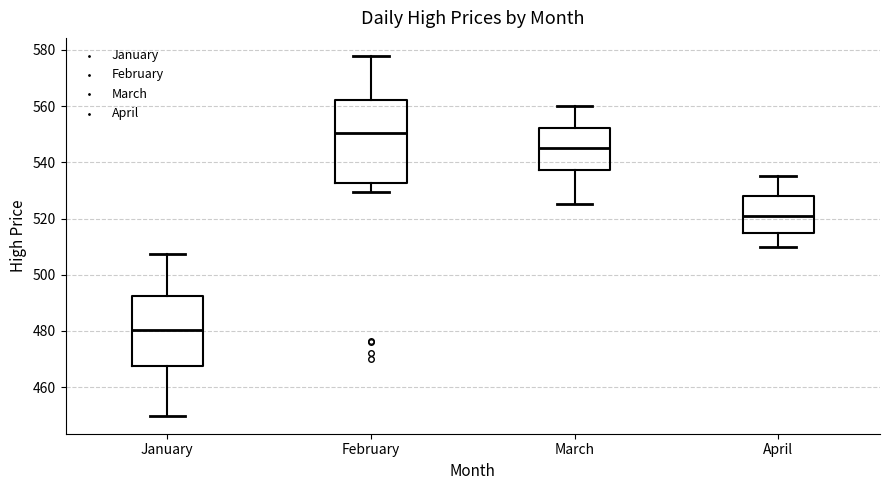

Where does the upper whisker of the box for February end on the y-axis? The values are not printed on the chart, so give them approximately, as read against the axis.

578